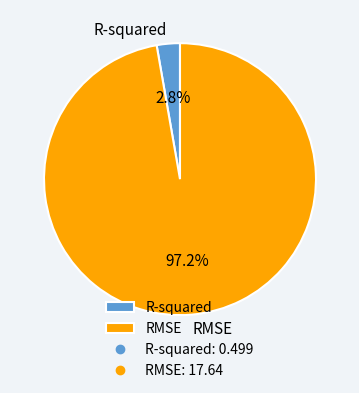

Is there a majority slice in this chart?

Yes